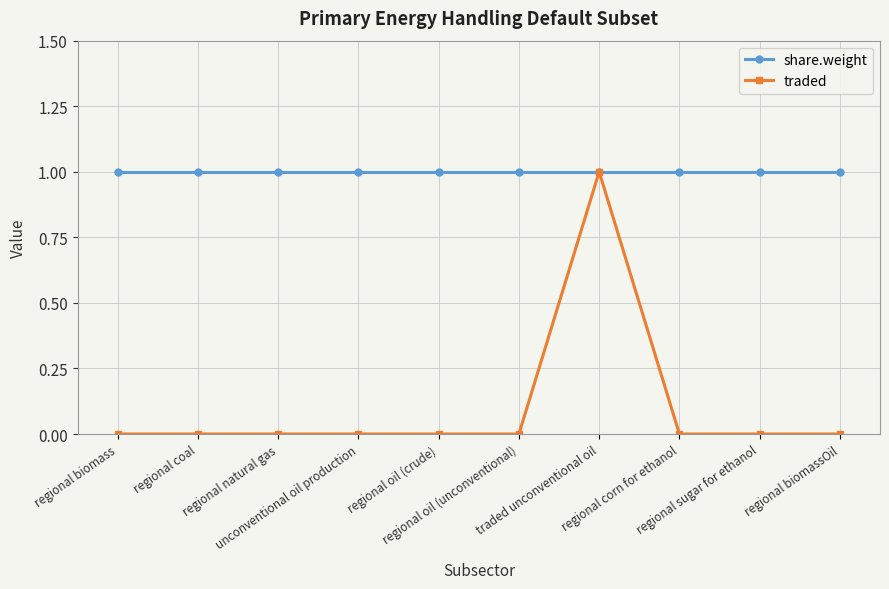

Reading left to right, extract all data points from this chart.

share.weight: 1	1	1	1	1	1	1	1	1	1
traded: 0	0	0	0	0	0	1	0	0	0